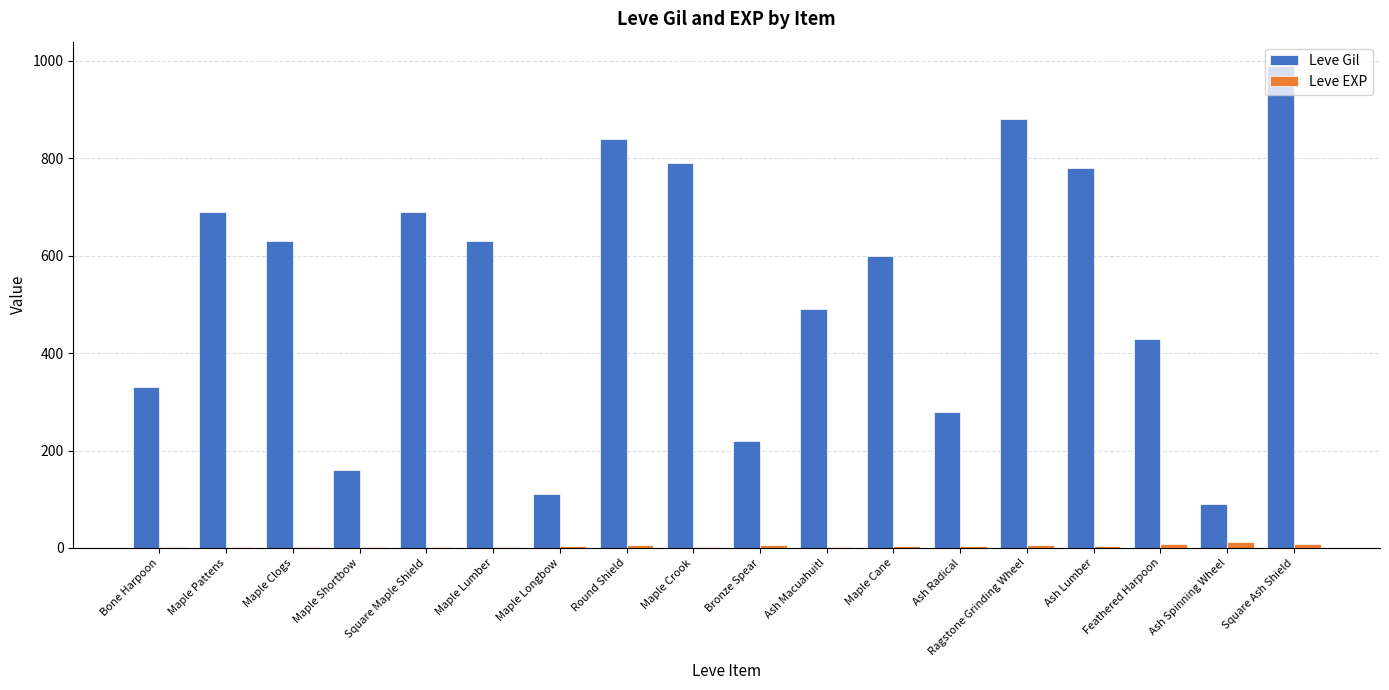

The Leve Gil series shows 226 at Maple Shortbow. True or false?

False